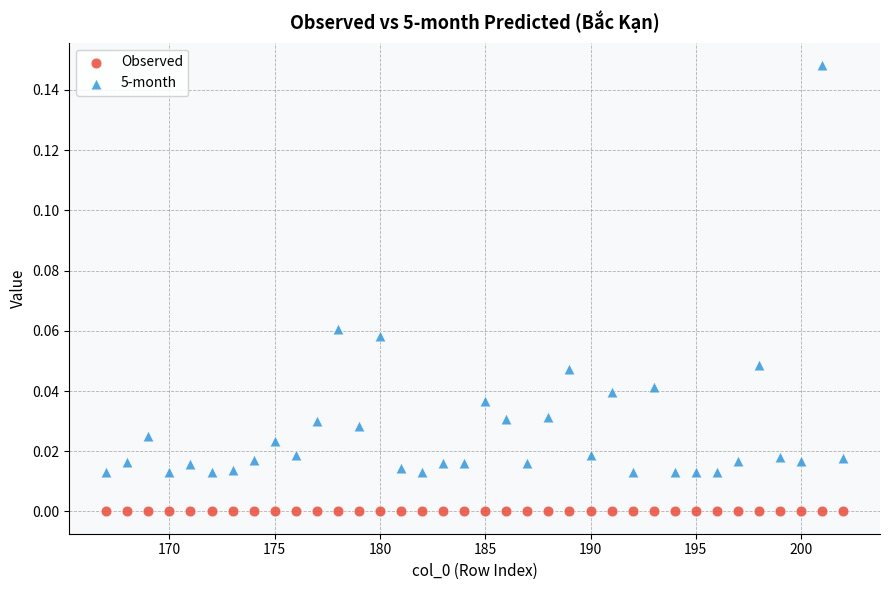

Which series contains the highest Y value?

5-month